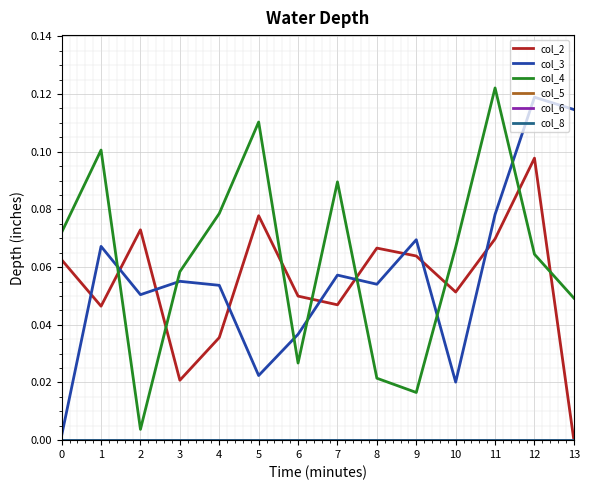

What is the sum of all col_3 values?

0.8